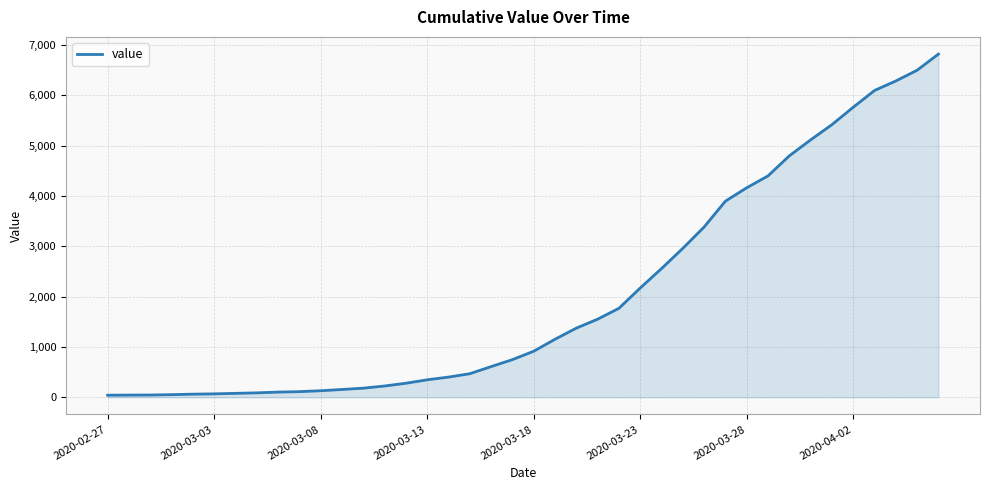

What is the maximum value shown in the chart?

6822